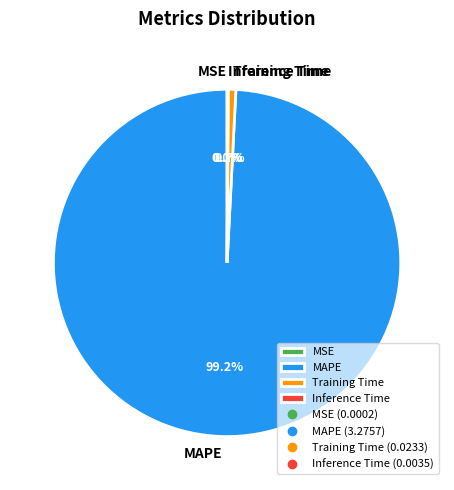

Combined, what portion of the pie is Training Time and MAPE?

99.9%